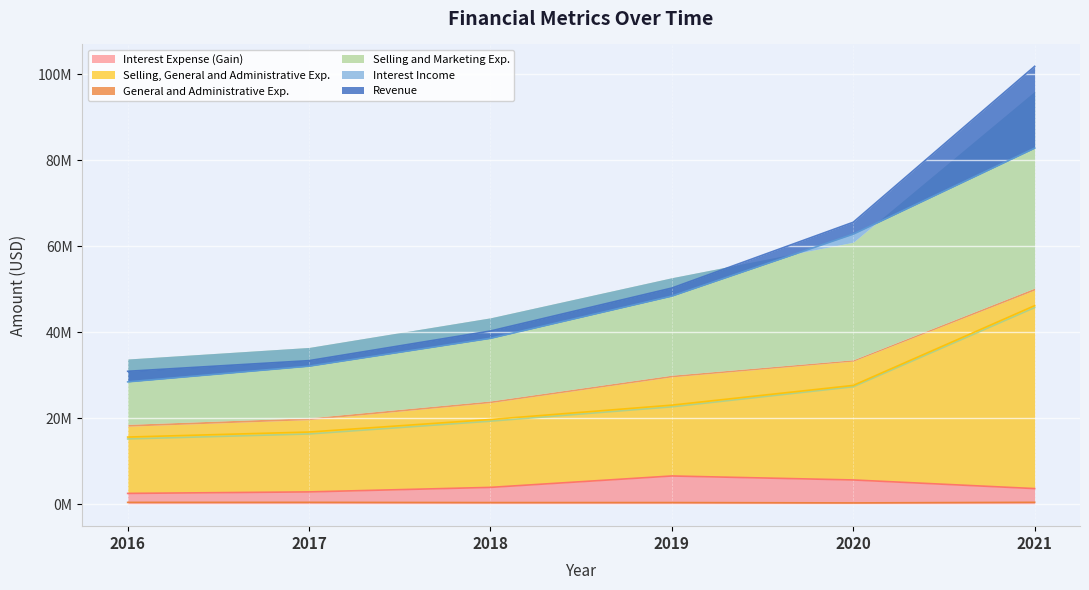

Which category has the lowest value across all series?

2020